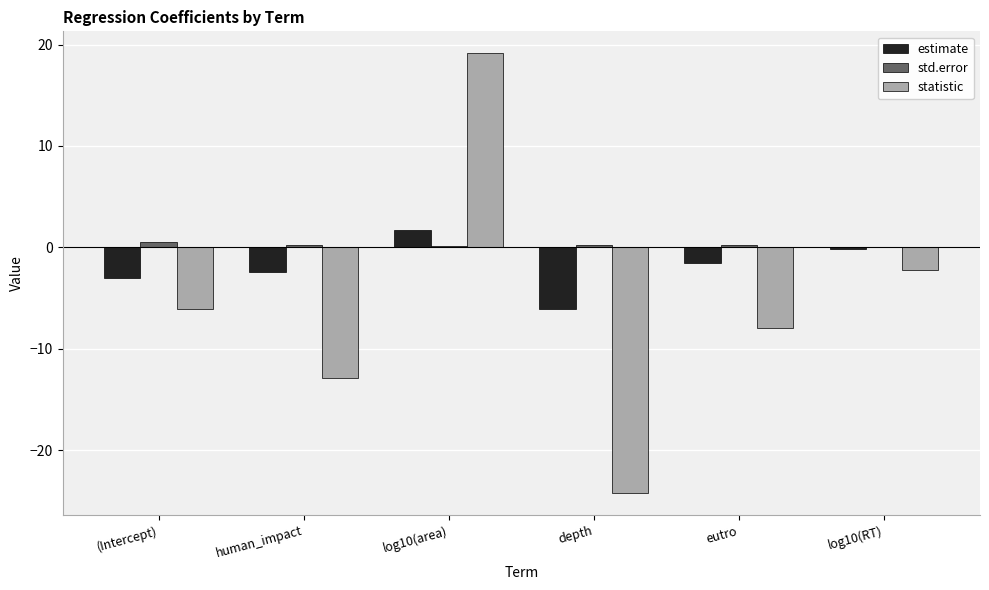

The statistic series shows -24.2 at depth. True or false?

True